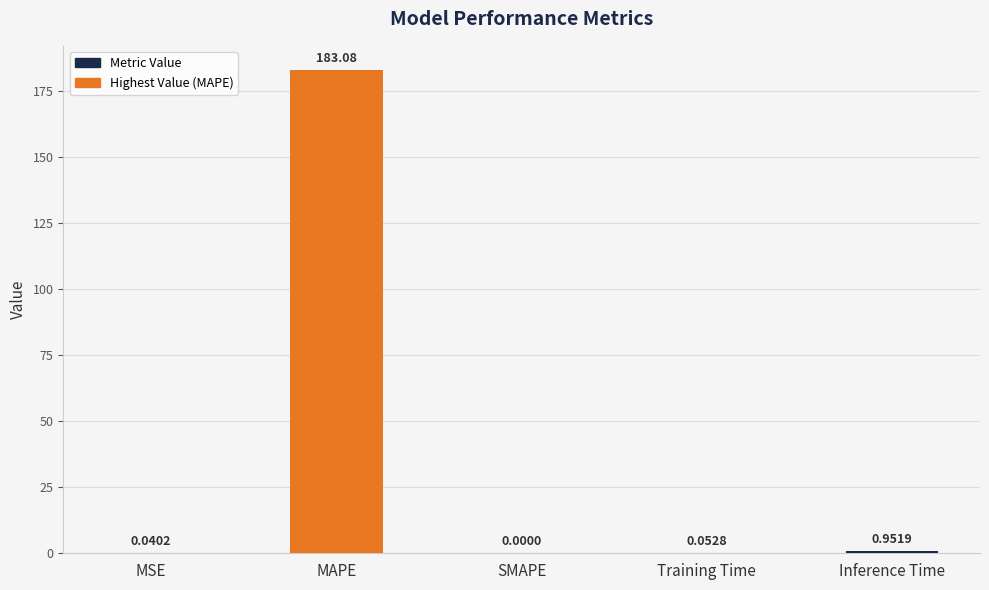

What is the sum of all values?

184.1